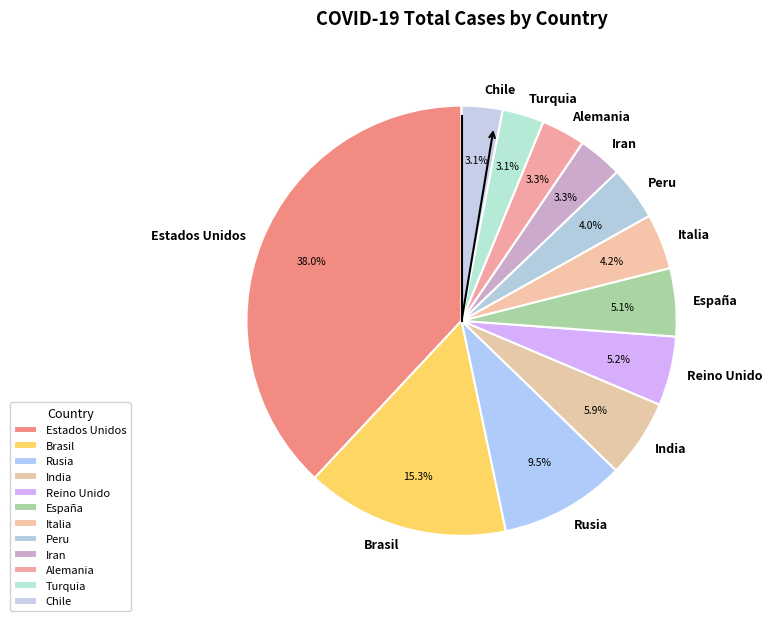

Which category has the biggest portion of the pie?

Estados Unidos